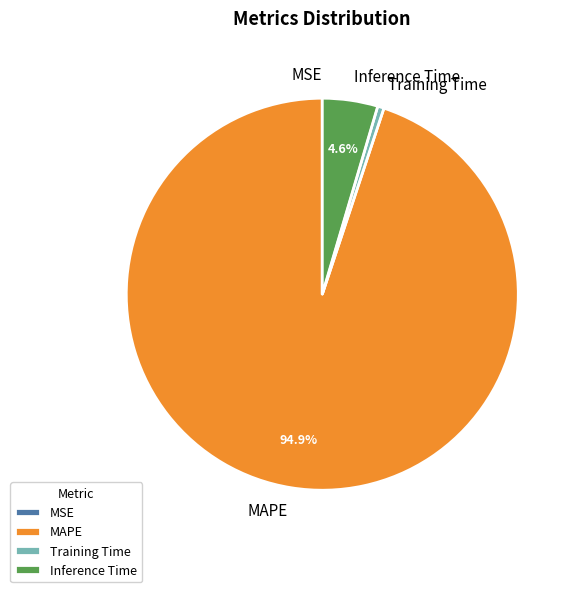

What percentage is the MAPE slice, to the nearest percent?

95%